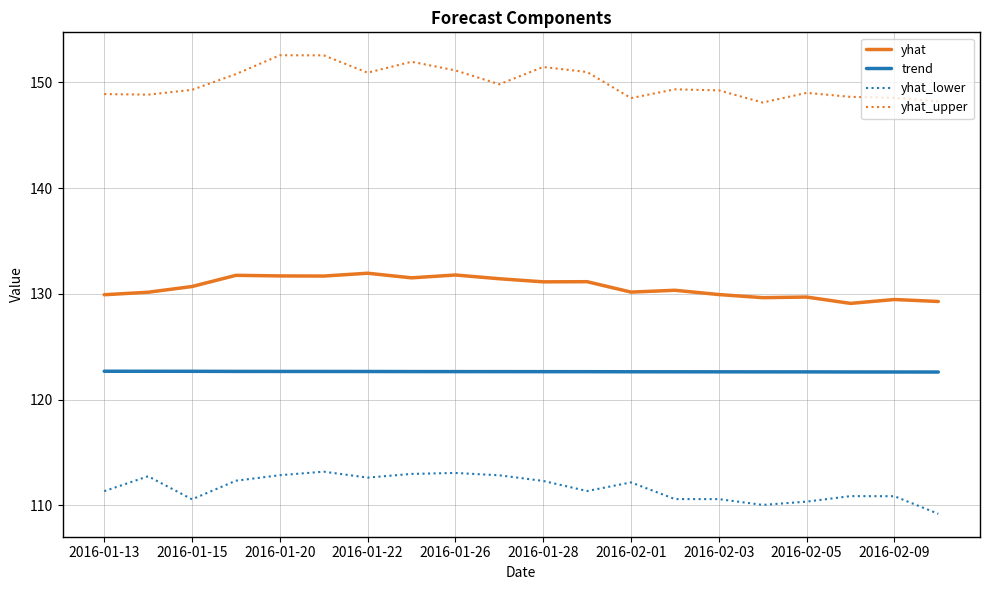

What is the sum of all yhat_upper values?

2998.9